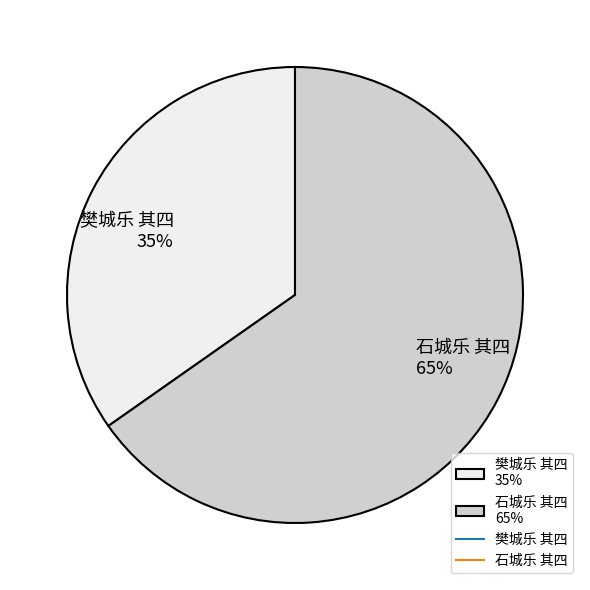

Which category accounts for the majority?

石城乐 其四